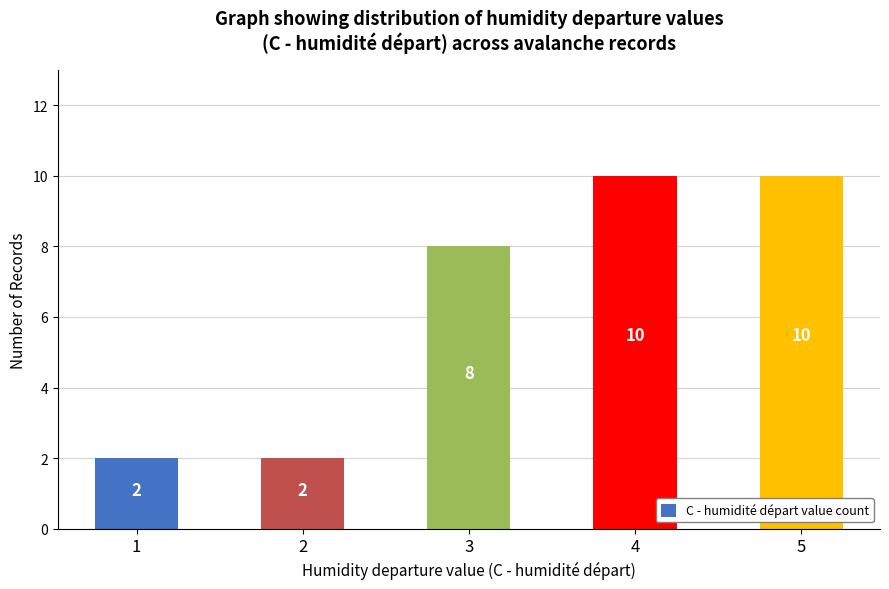

What is the sum of the values at 5 and 3?

18